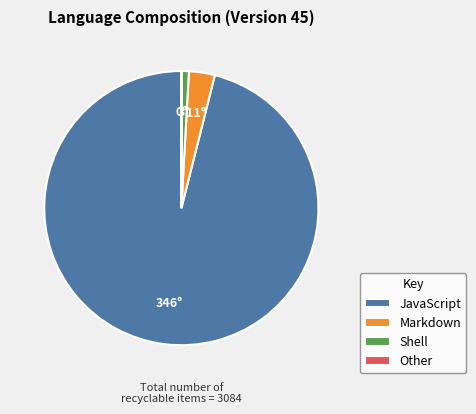

What is the majority slice?

JavaScript